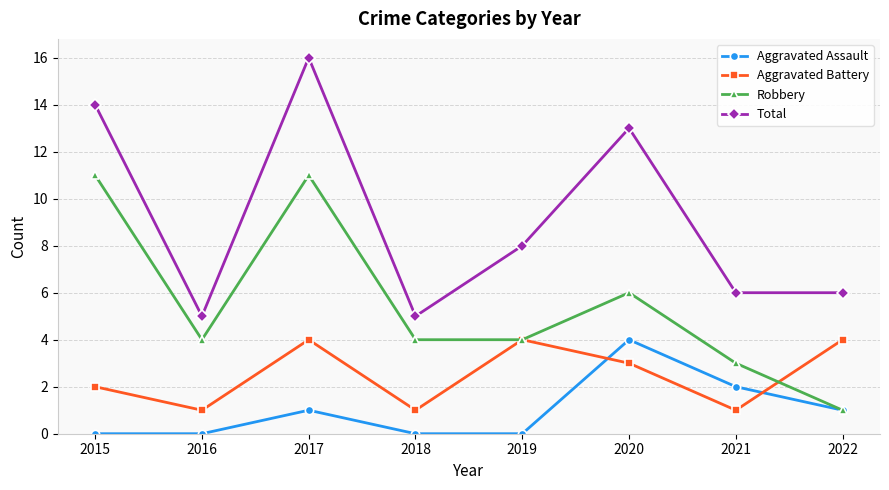

What is the difference between the maximum and minimum values in the Aggravated Battery series?

3